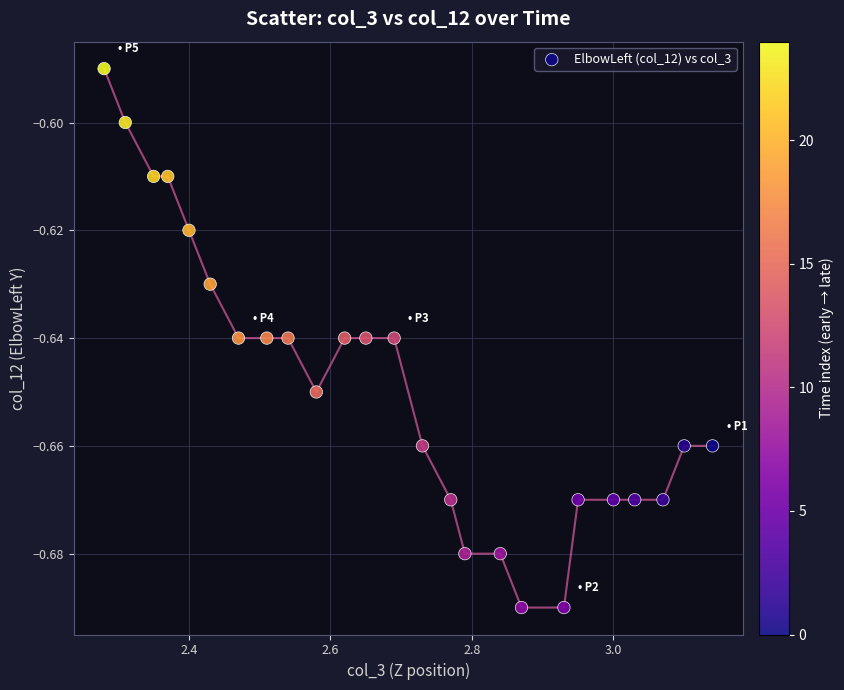

What is the range of X values (max minus min)?

0.9